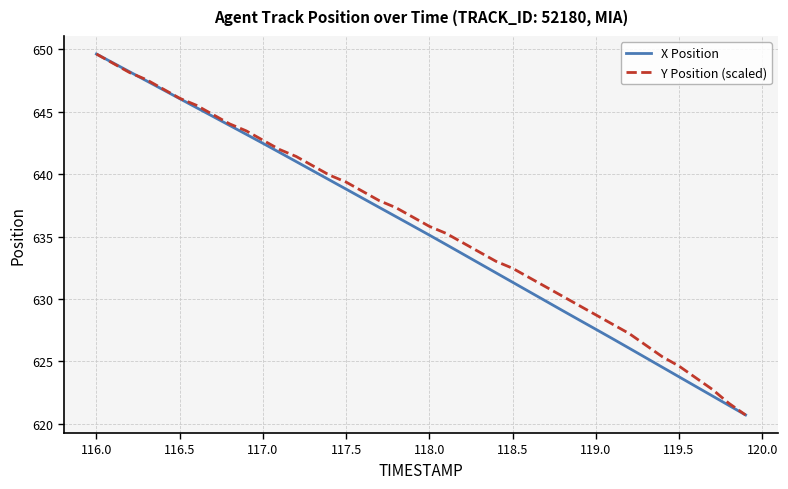

How many lines are shown in the chart?

2